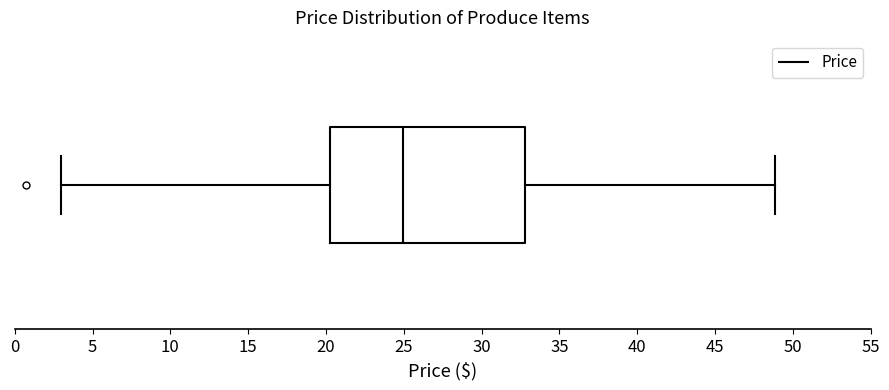

Transcribe this box plot: give where the median line is, the range the box spans, and where the two whiskers end, as read against the x-axis. The values are not printed on the chart, so give them approximately, as read against the axis.

median 25.0, box 20.5 to 33.0, whiskers 3.0 to 49.0